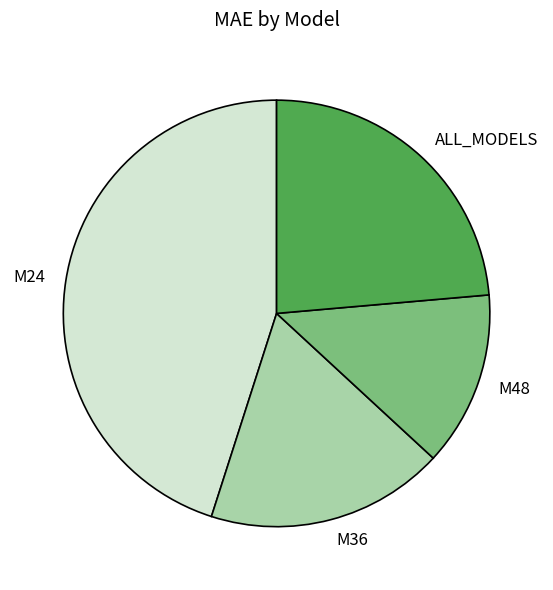

Which has a higher value, M24 or M48?

M24